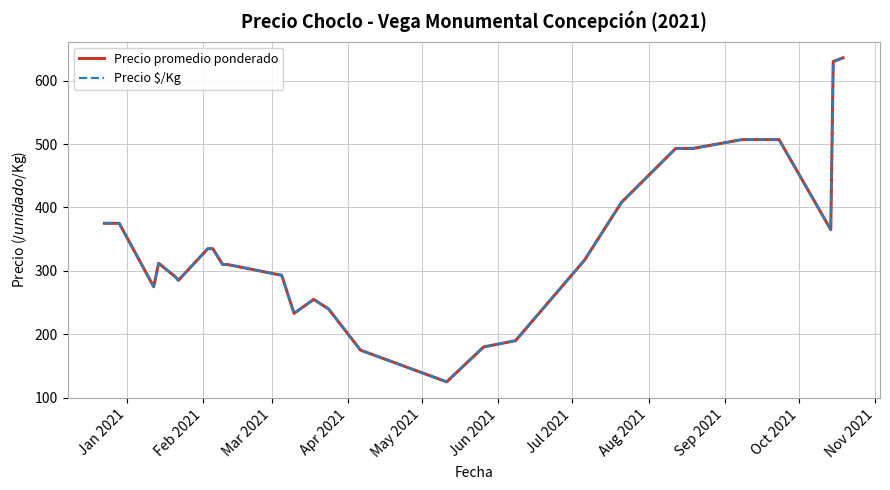

Does the chart have visible grid lines?

Yes